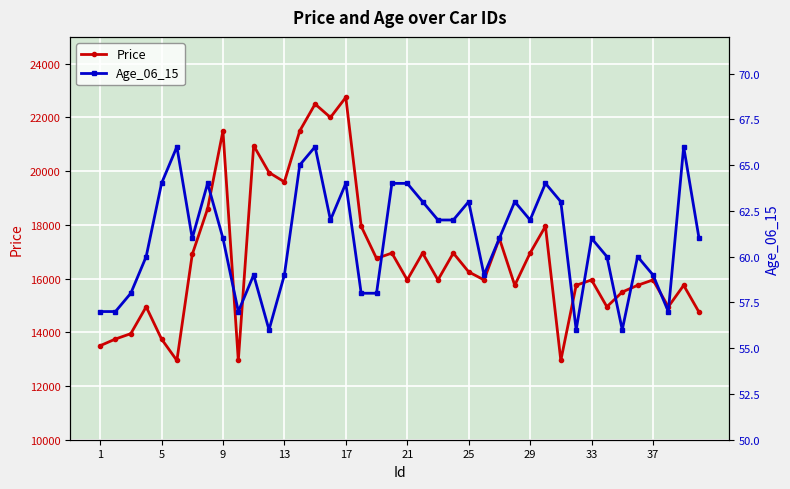

How many values in the Price series are below 15950?

16